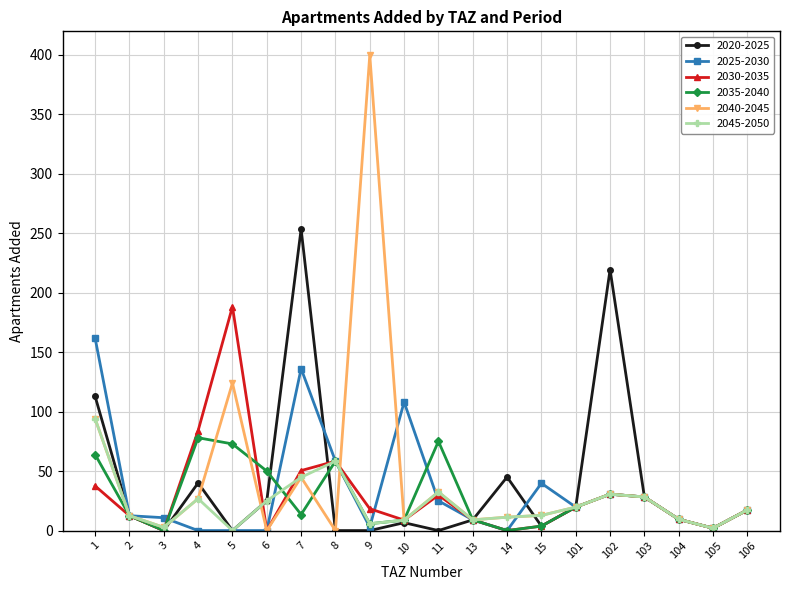

The value of 2020-2025 at 11 is 0.0. True or false?

True